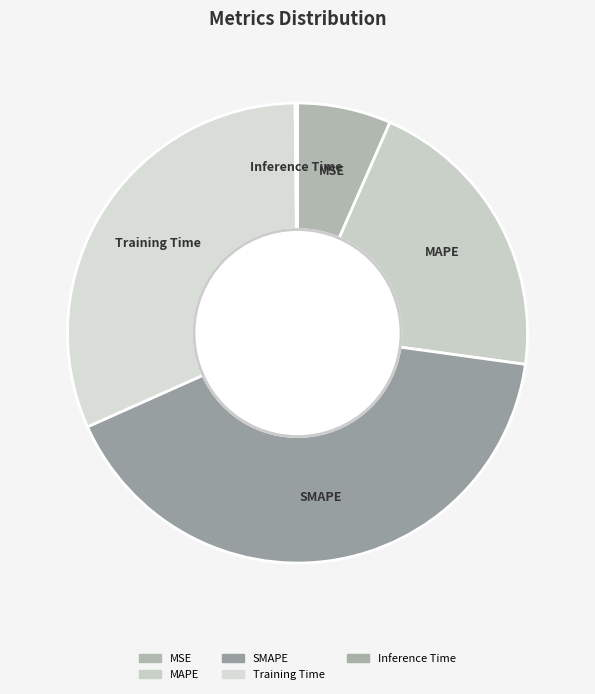

What is the largest slice in the pie chart?

SMAPE